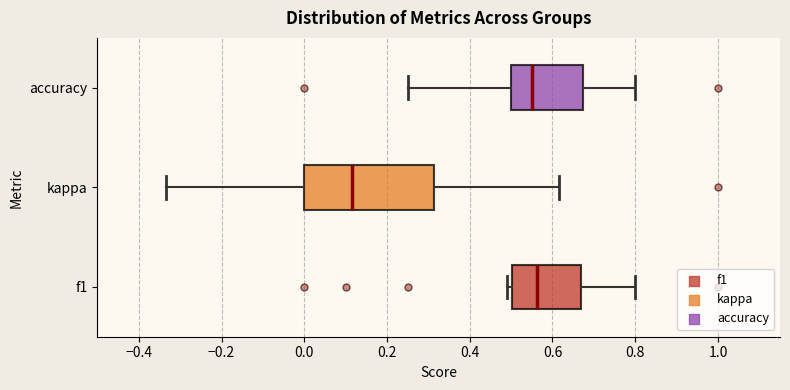

Which box's median line is the furthest to the left?

kappa